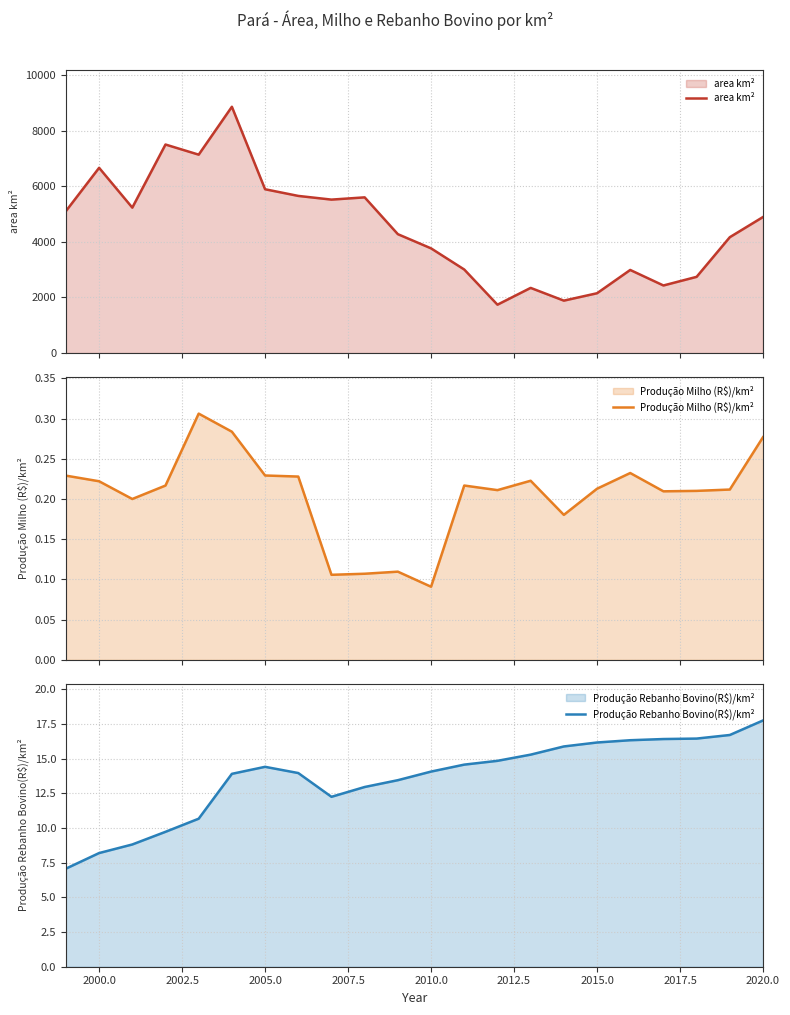

How many Produção Milho (R$)/km² values are between 0 and 1?

22